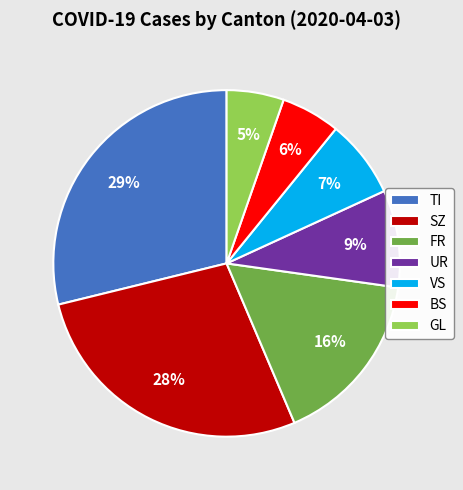

What is the ratio of the value at UR to the value at FR?

0.6